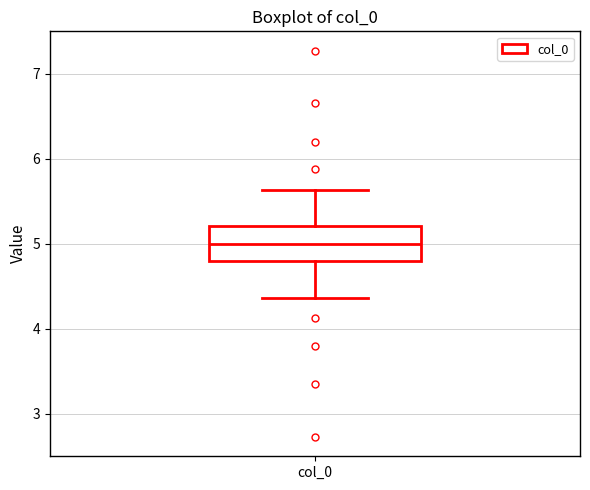

Transcribe this box plot: give where the median line is, the range the box spans, and where the two whiskers end, as read against the y-axis. The values are not printed on the chart, so give them approximately, as read against the axis.

median 5.0, box 4.8 to 5.2, whiskers 4.4 to 5.6